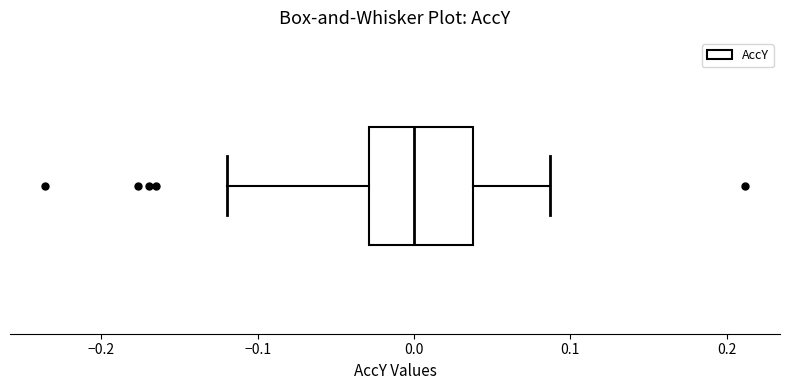

Read this box plot against the x-axis: the position of the median line, the range covered by the box, and the ends of both whiskers. The values are not printed on the chart, so give them approximately, as read against the axis.

median 0.00, box -0.03 to 0.04, whiskers -0.12 to 0.09